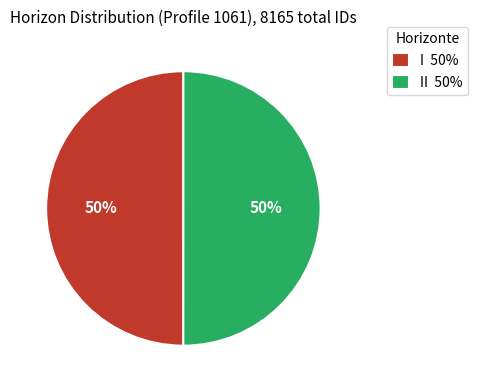

To the nearest percent, what portion does I 50% represent?

50%